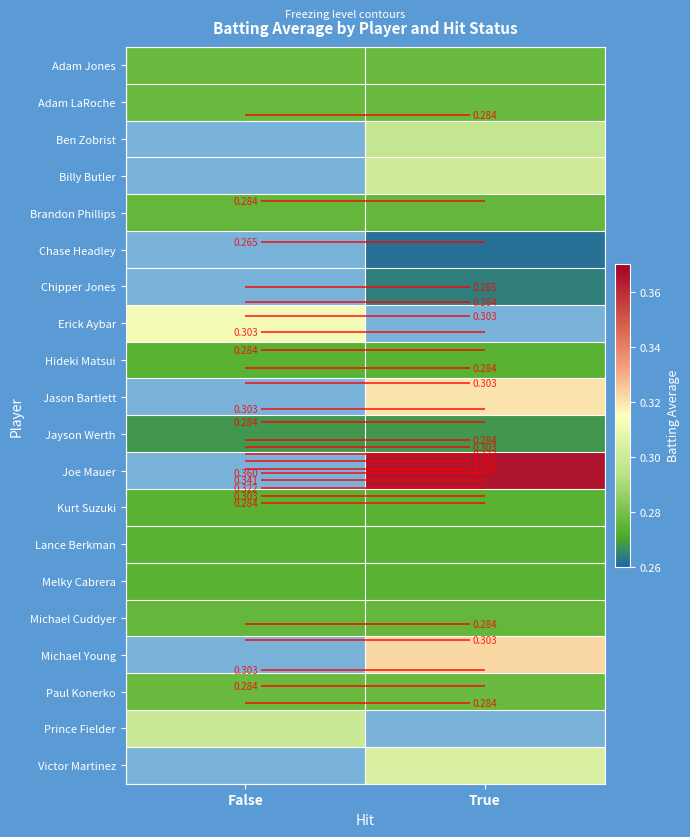

Count the number of data series in this chart.

20